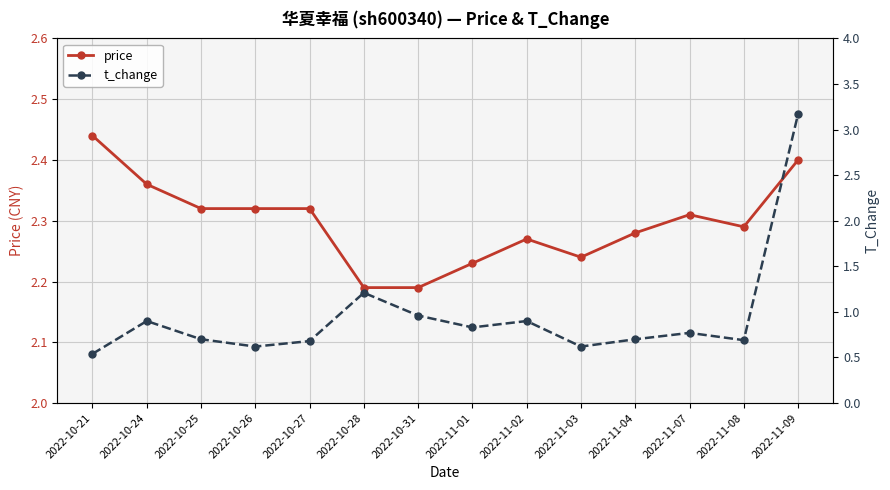

Reading left to right, transcribe all the data shown in this chart.

price: 2022-10-21=2.4	2022-10-24=2.4	2022-10-25=2.3	2022-10-26=2.3	2022-10-27=2.3	2022-10-28=2.2	2022-10-31=2.2	2022-11-01=2.2	2022-11-02=2.3	2022-11-03=2.2	2022-11-04=2.3	2022-11-07=2.3	2022-11-08=2.3	2022-11-09=2.4
t_change: 2022-10-21=0.5	2022-10-24=0.9	2022-10-25=0.7	2022-10-26=0.6	2022-10-27=0.7	2022-10-28=1.2	2022-10-31=1.0	2022-11-01=0.8	2022-11-02=0.9	2022-11-03=0.6	2022-11-04=0.7	2022-11-07=0.8	2022-11-08=0.7	2022-11-09=3.2